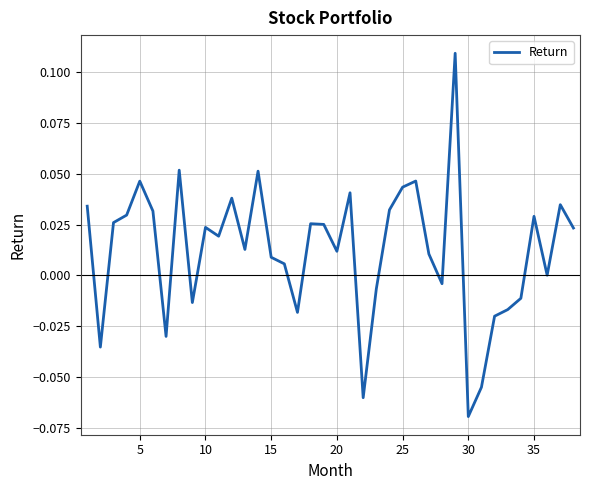

What is the difference between the maximum and minimum values?

0.2